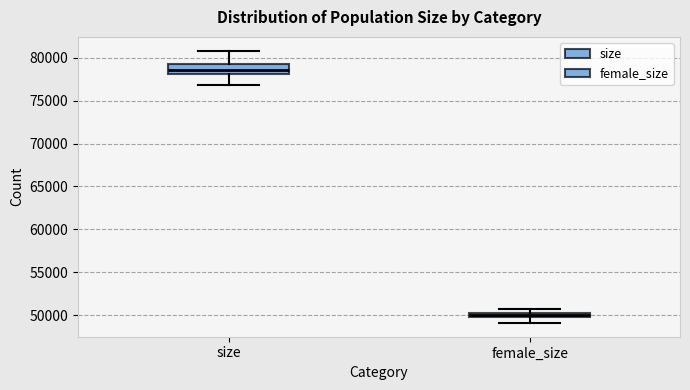

Where is the upper edge of the box for size on the y-axis? The values are not printed on the chart, so give them approximately, as read against the axis.

79500